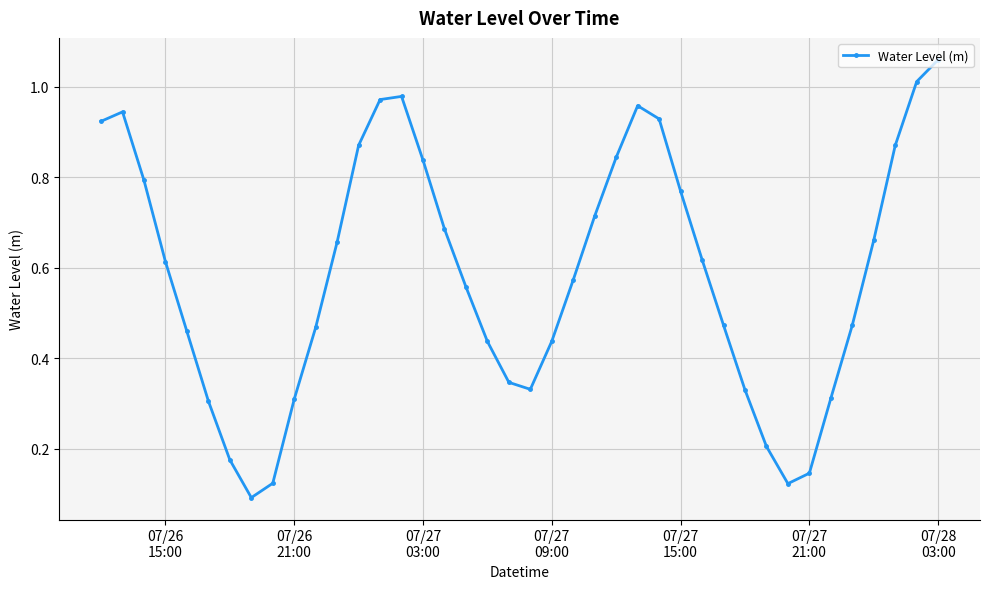

True or false: there are more than 0 points higher than both neighbors.

True